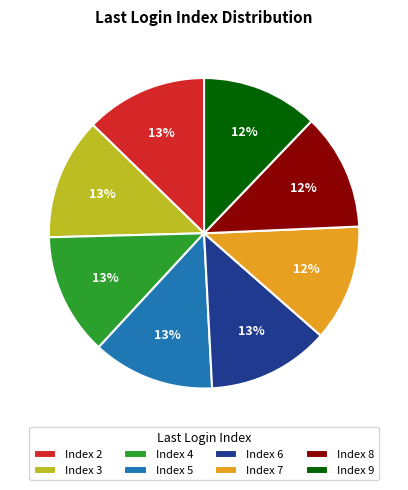

Is Index 2 the majority of the pie?

No